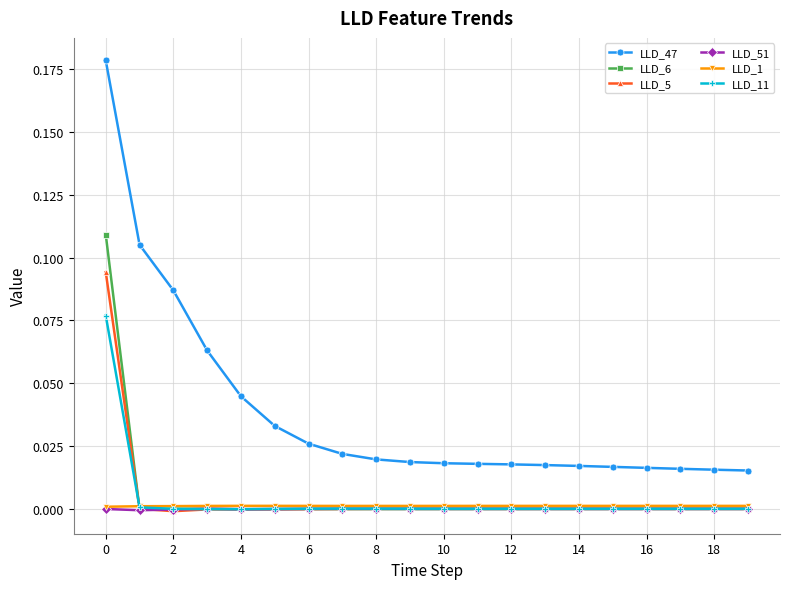

Which series has the largest total across all categories?

LLD_47